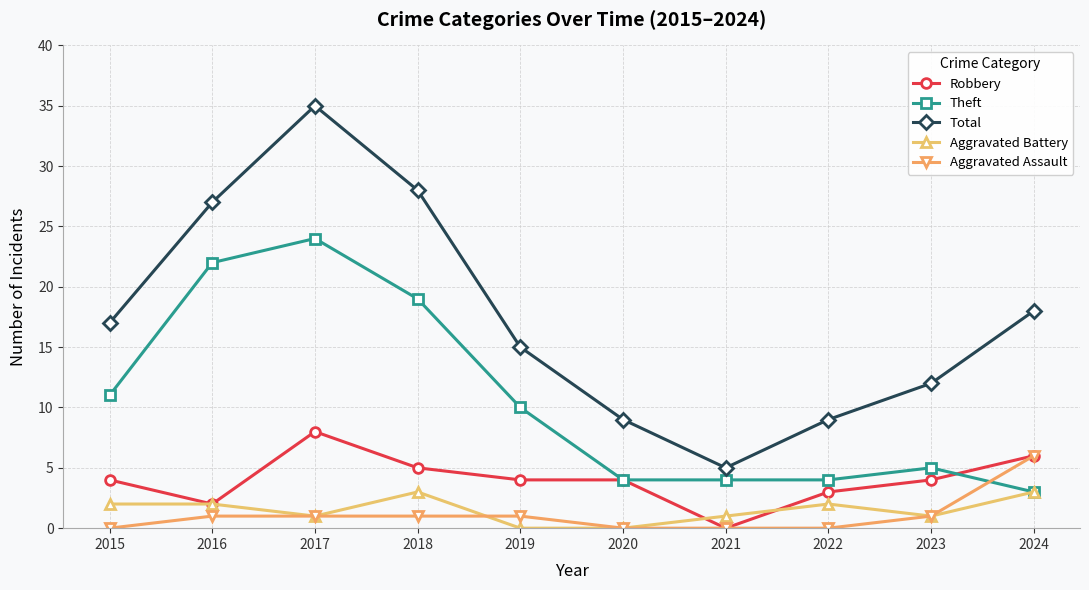

True or false: Robbery has a value of 2 at 2018.

False